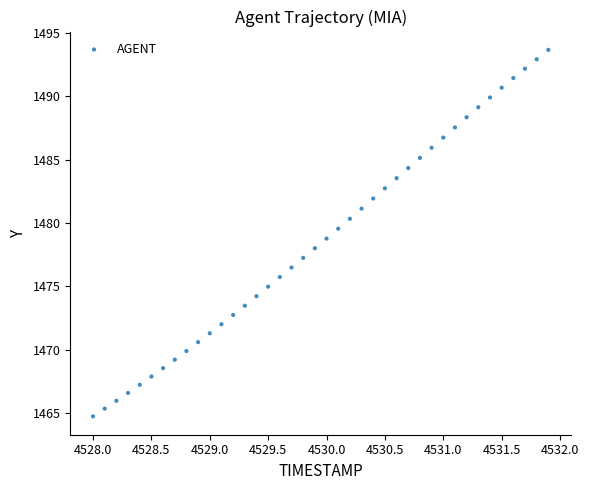

What is the range of Y values (max minus min)?

28.9